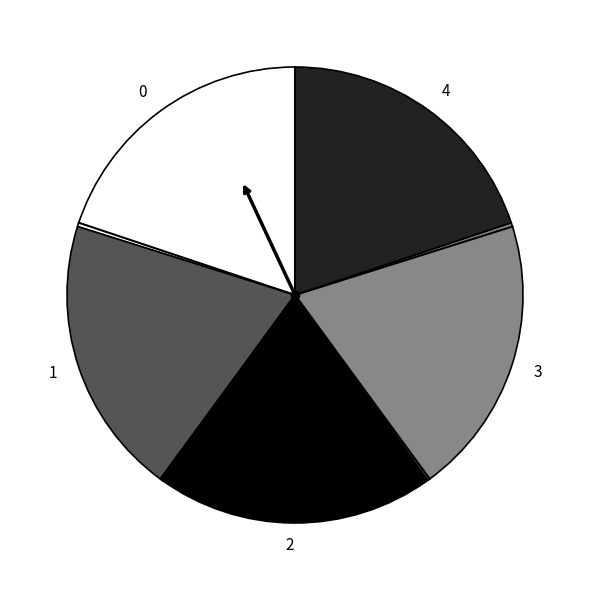

Is there a majority slice in this chart?

No